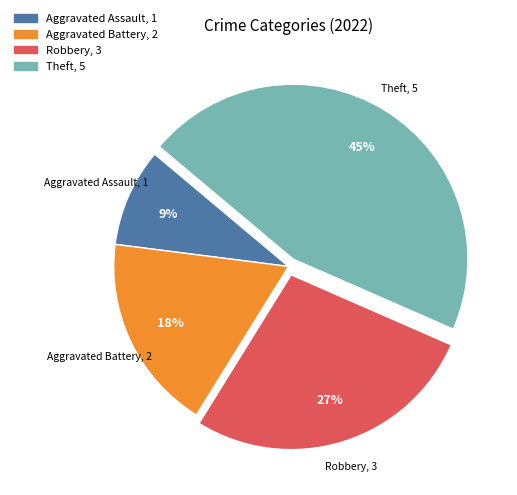

Approximately how many times larger is the value at Aggravated Battery compared to Robbery?

0.7